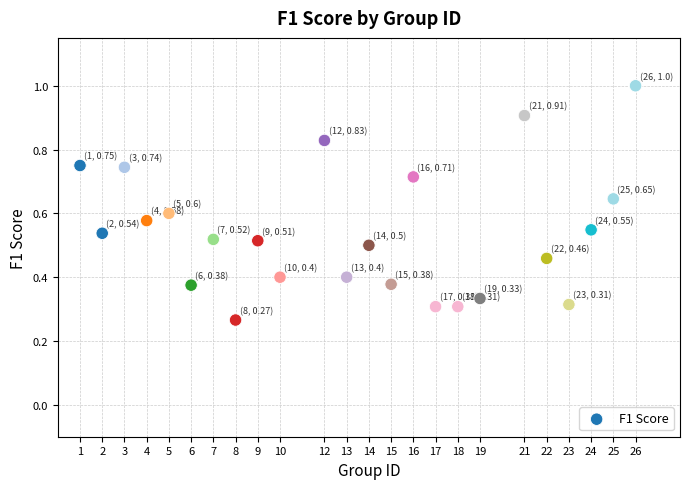

What is the range of X values (max minus min)?

25.0